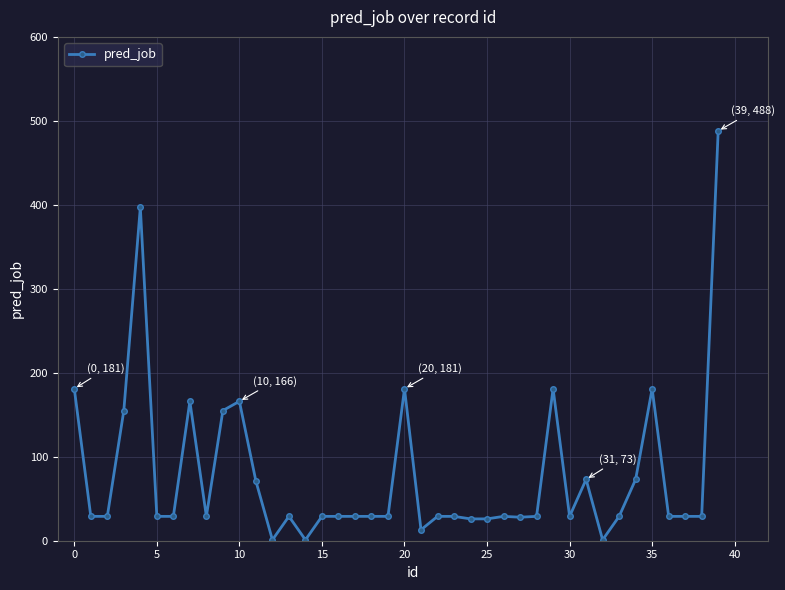

True or false: the data has more than 1 interior local peaks.

True